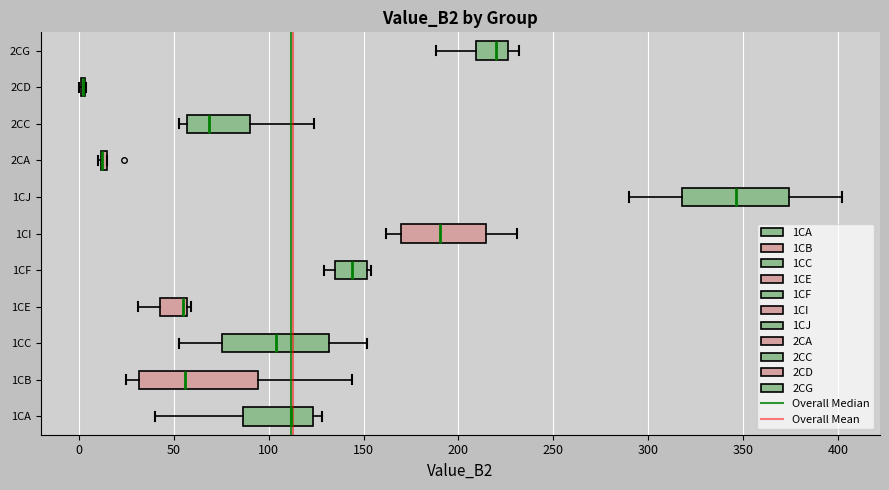

Comparing the boxes themselves (not the whiskers), which one is the widest?

1CB